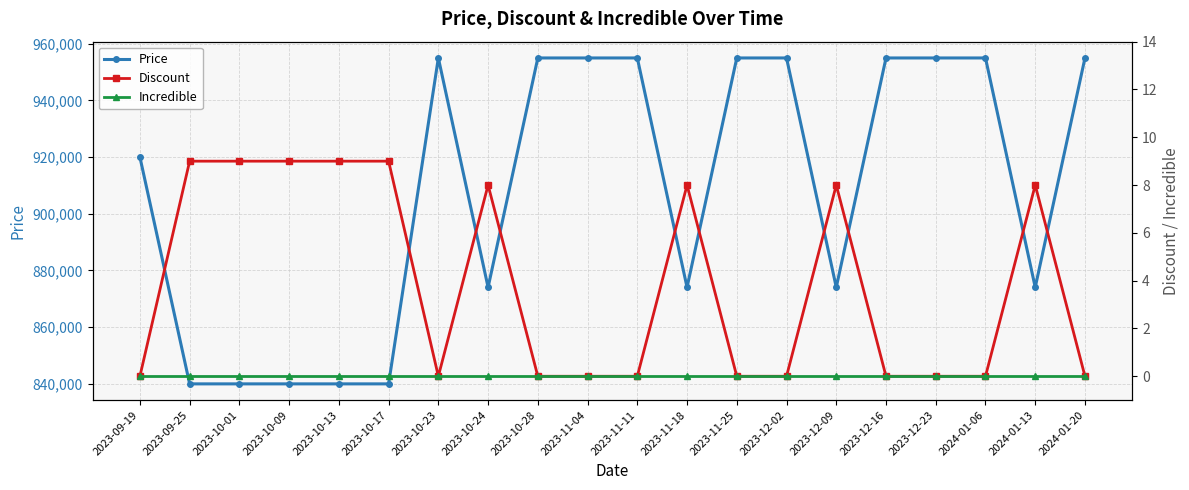

Reading right to left, what are all the values shown in this chart?

Price: 955000	874000	955000	955000	955000	874000	955000	955000	874000	955000	955000	955000	874000	955000	839900	839900	839900	839900	839900	920000
Discount: 0	8	0	0	0	8	0	0	8	0	0	0	8	0	9	9	9	9	9	0
Incredible: 0	0	0	0	0	0	0	0	0	0	0	0	0	0	0	0	0	0	0	0